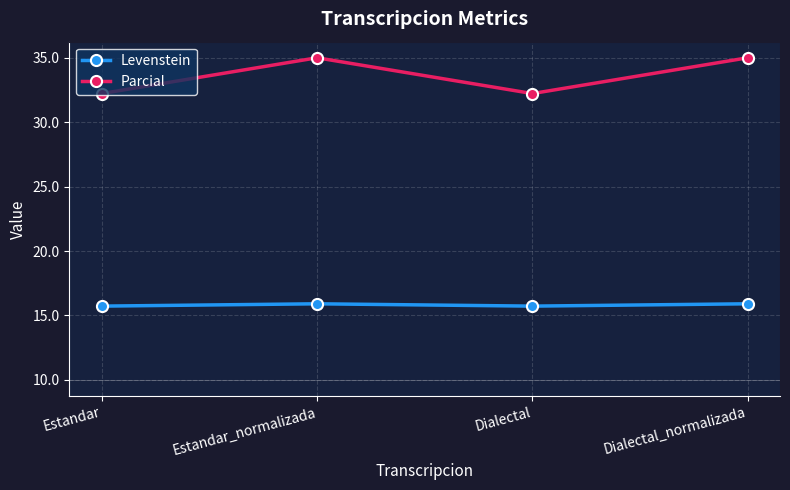

Is this an area chart (filled region under the line)?

No